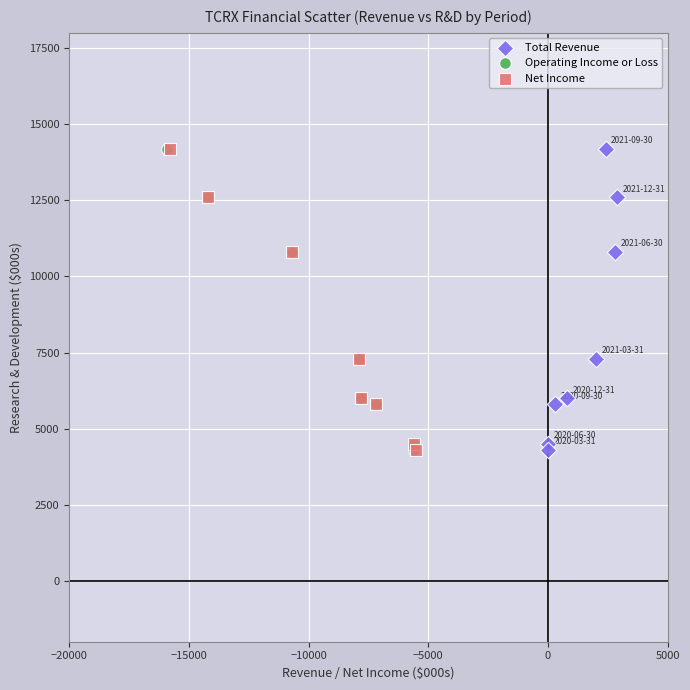

What are all the series names shown in the legend?

Total Revenue, Operating Income or Loss, Net Income